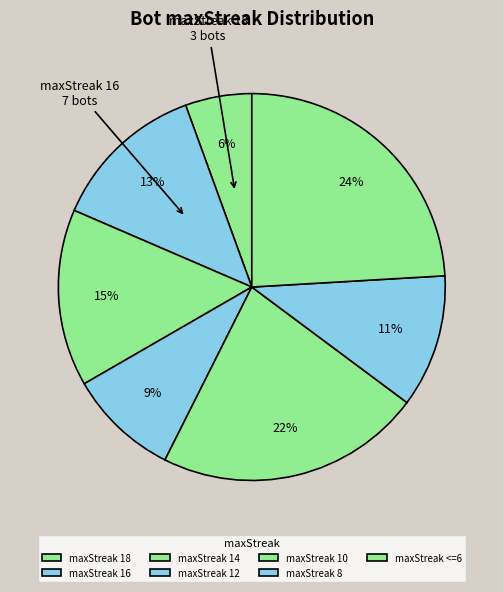

Count the number of slices in the pie.

7